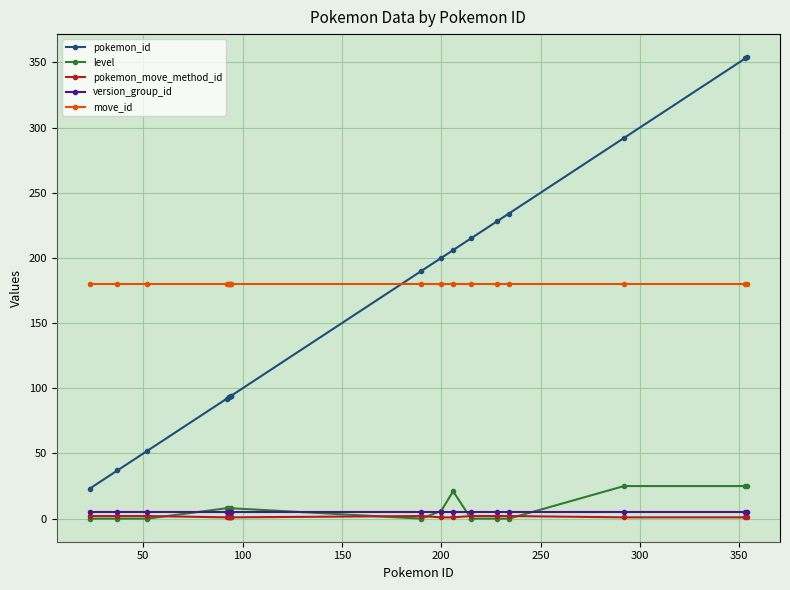

What are all the series names shown in the legend?

pokemon_id, level, pokemon_move_method_id, version_group_id, move_id